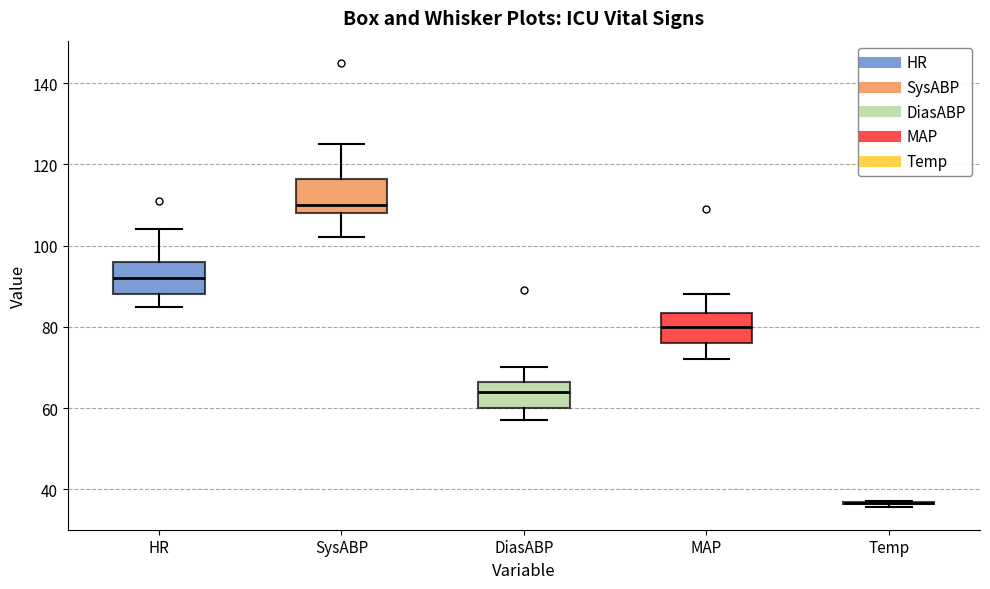

Reading left to right, transcribe this box plot: for each box, give where its median line is, the range the box spans, and where its two whiskers end, as read against the y-axis. The values are not printed on the chart, so give them approximately, as read against the axis.

HR: median 92, box 88 to 96, whiskers 86 to 104
SysABP: median 110, box 108 to 116, whiskers 102 to 126
DiasABP: median 64, box 60 to 66, whiskers 58 to 70
MAP: median 80, box 76 to 84, whiskers 72 to 88
Temp: box collapsed to a line at 36, whiskers 36 to 38